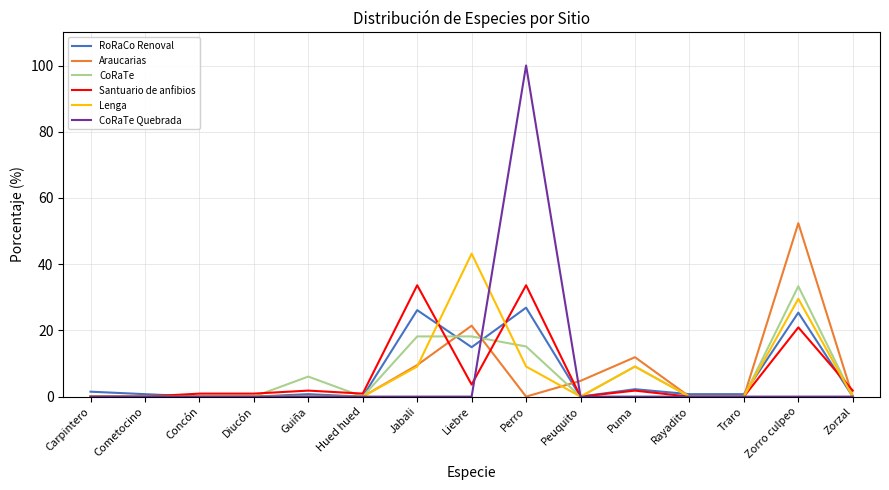

Is this an area chart (filled region under the line)?

No